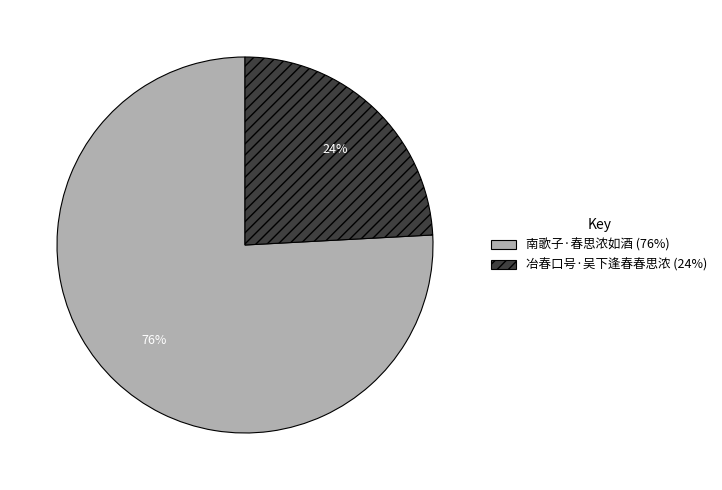

Which has a higher value, 冶春口号·吴下逢春春思浓 or 南歌子·春思浓如酒?

南歌子·春思浓如酒